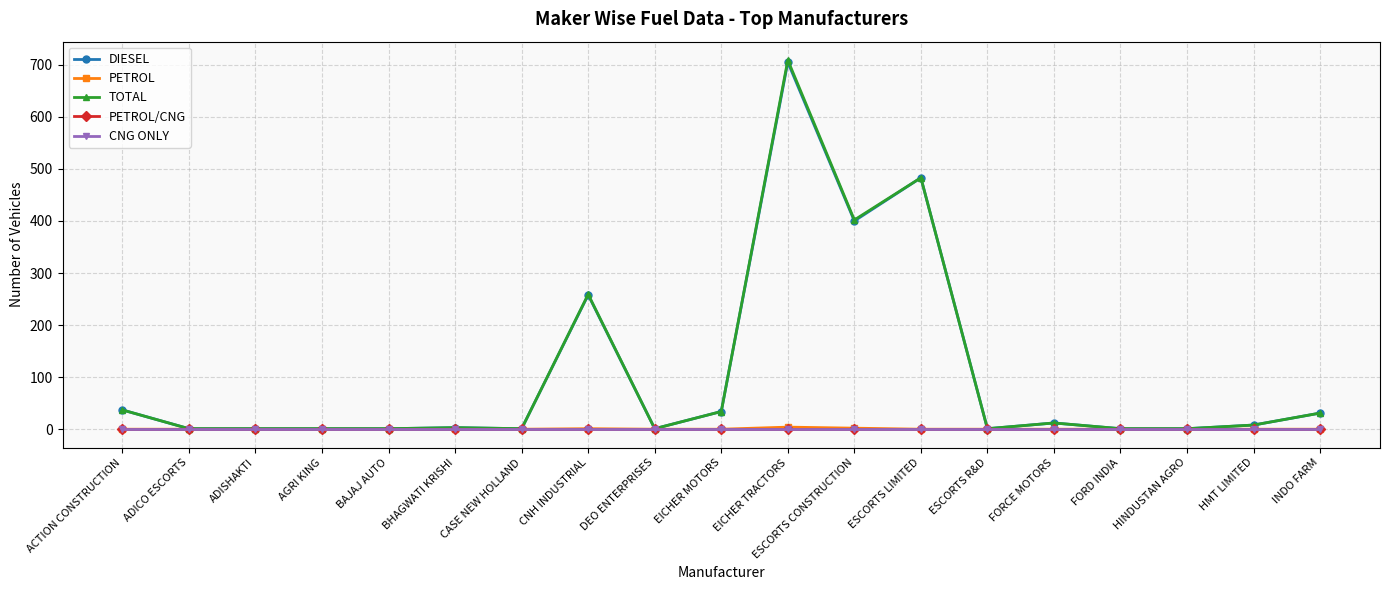

Does the chart have visible grid lines?

Yes